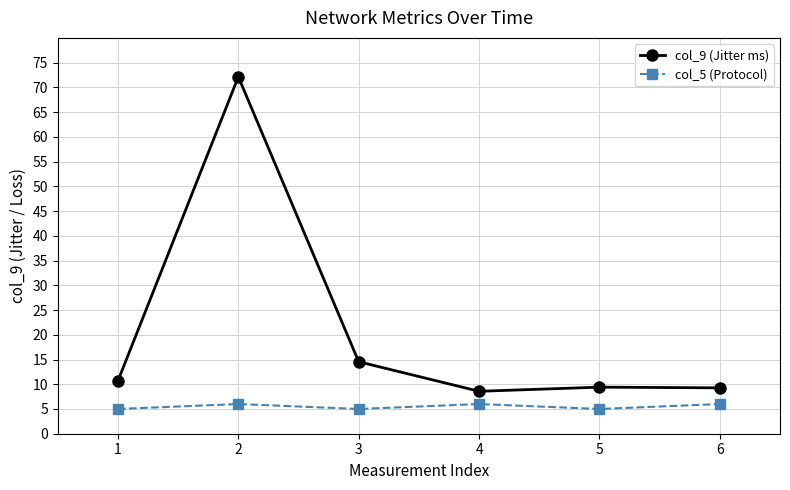

Is it true that col_5 (Protocol) equals 5.0 at 1?

True